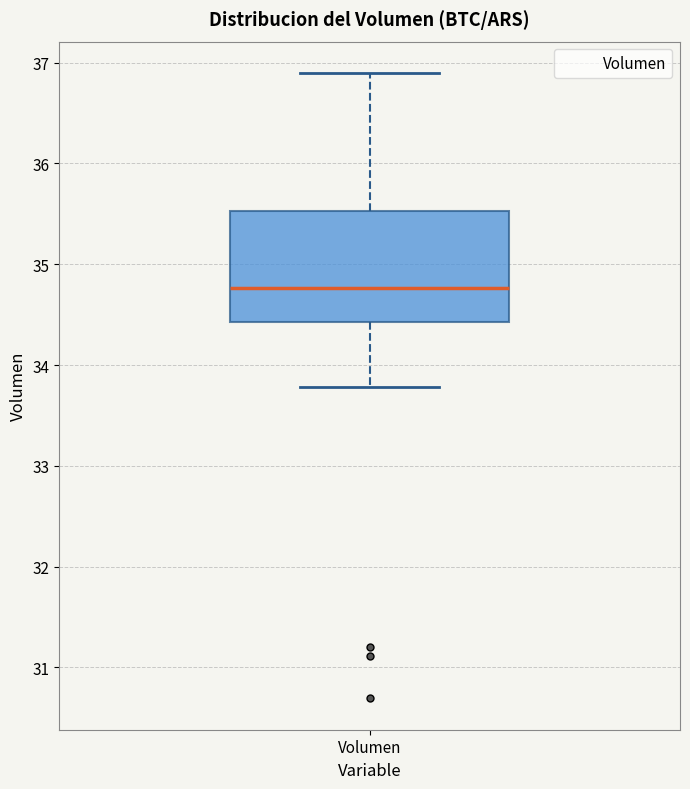

Transcribe this box plot: give where the median line is, the range the box spans, and where the two whiskers end, as read against the y-axis. The values are not printed on the chart, so give them approximately, as read against the axis.

median 34.8, box 34.4 to 35.5, whiskers 33.8 to 36.9